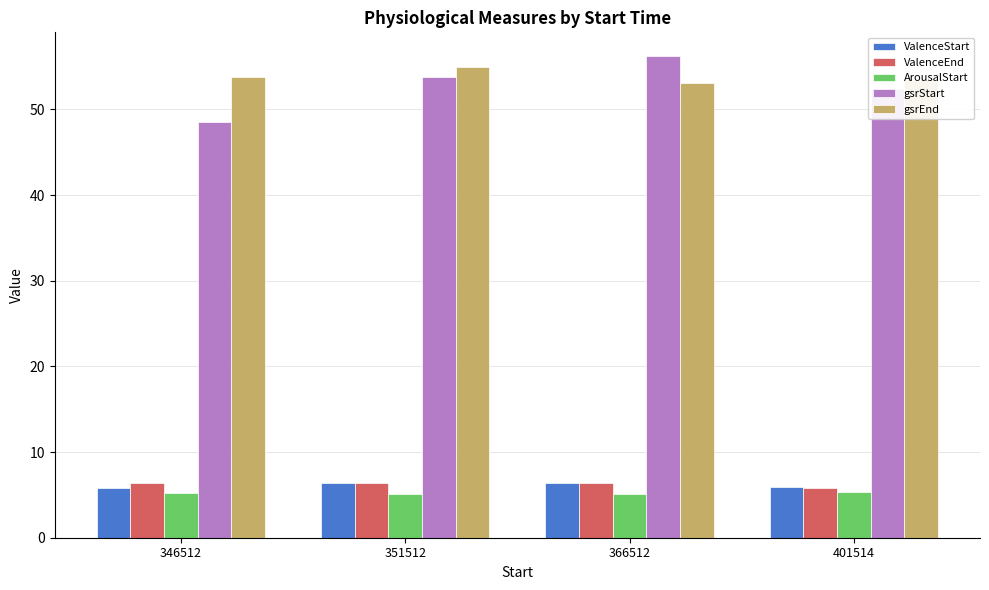

How many ValenceEnd values are between 6 and 7?

3